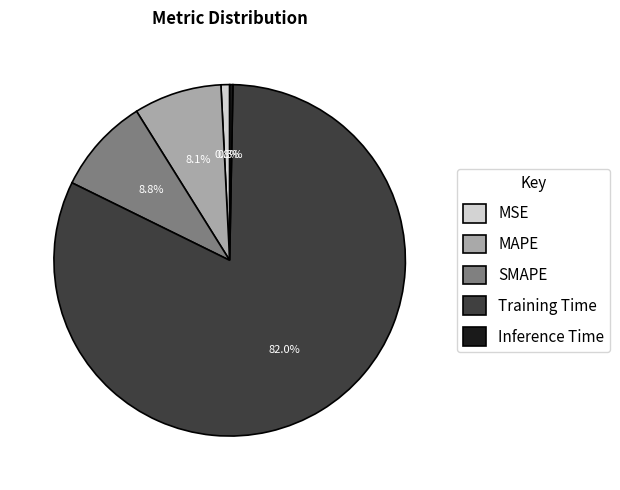

What is the largest slice in the pie chart?

Training Time